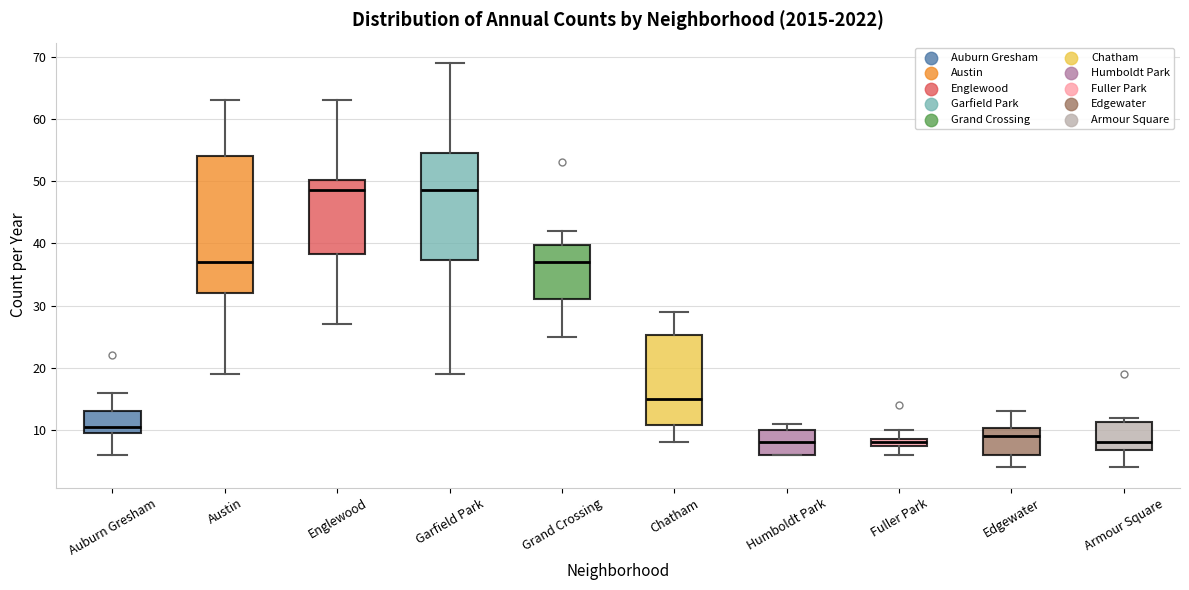

Which box is the tallest, from its lower edge to its upper edge?

Austin